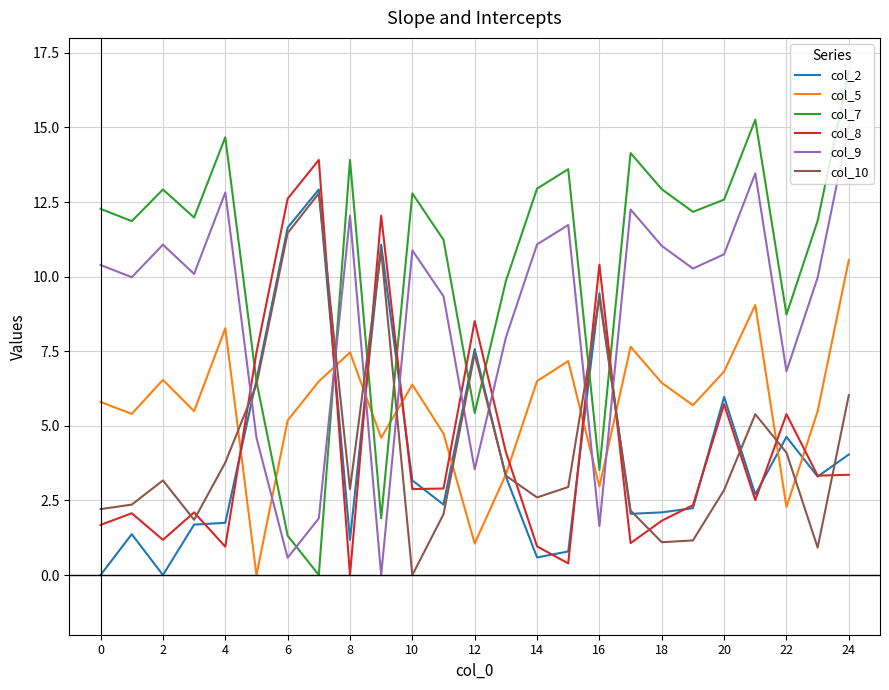

What is the greatest value displayed?

16.9